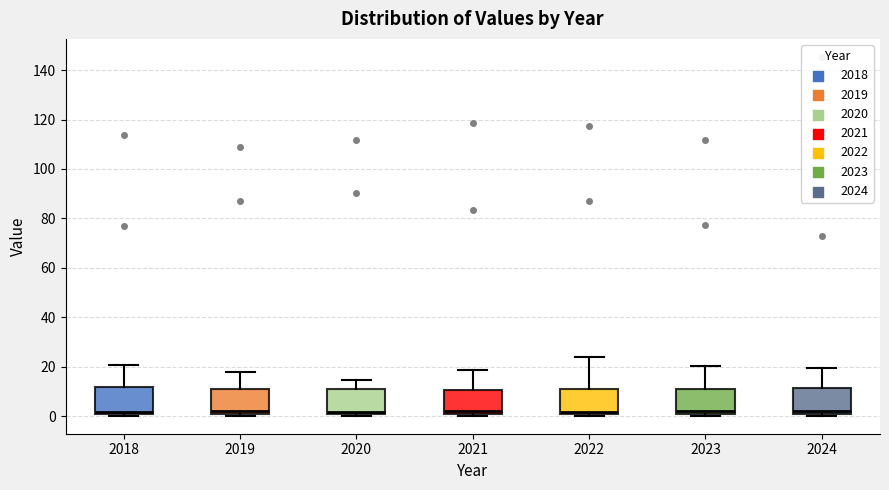

Reading left to right, read every box against the y-axis: the position of its median line, the range the box covers, and the ends of its whiskers. The values are not printed on the chart, so give them approximately, as read against the axis.

2018: median 2 (just above the box's lower edge), box 2 to 12, whiskers 0 to 20
2019: median 2, box 0 to 12, whiskers 0 (just below the box's lower edge) to 18
2020: median 2, box 0 to 12, whiskers 0 (just below the box's lower edge) to 14
2021: median 2 (just above the box's lower edge), box 2 to 10, whiskers 0 to 18
2022: median 2 (just above the box's lower edge), box 2 to 12, whiskers 0 to 24
2023: median 2, box 0 to 10, whiskers 0 to 20
2024: median 2, box 0 to 12, whiskers 0 to 20